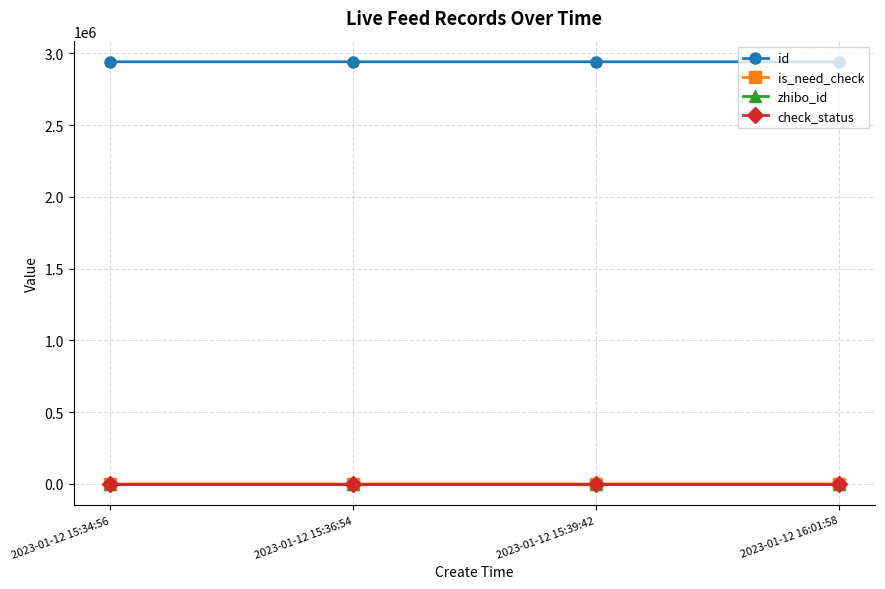

What is the label of the 2nd point from the right?

2023-01-12 15:39:42